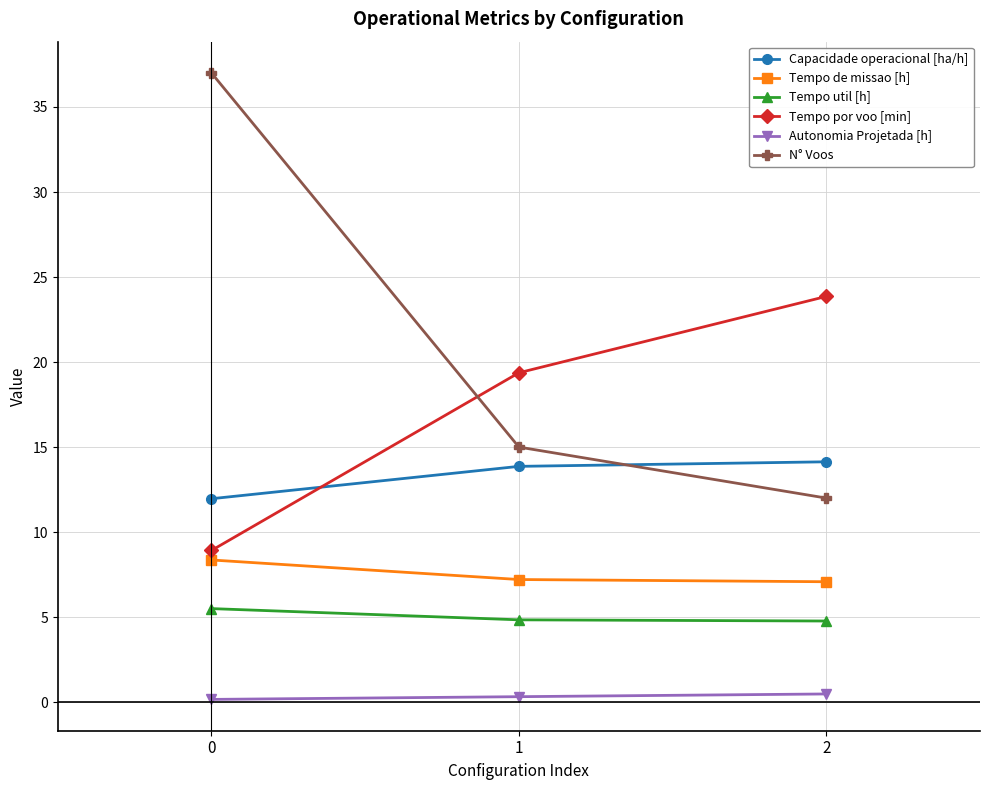

What is the total value across all series at 1?

60.6